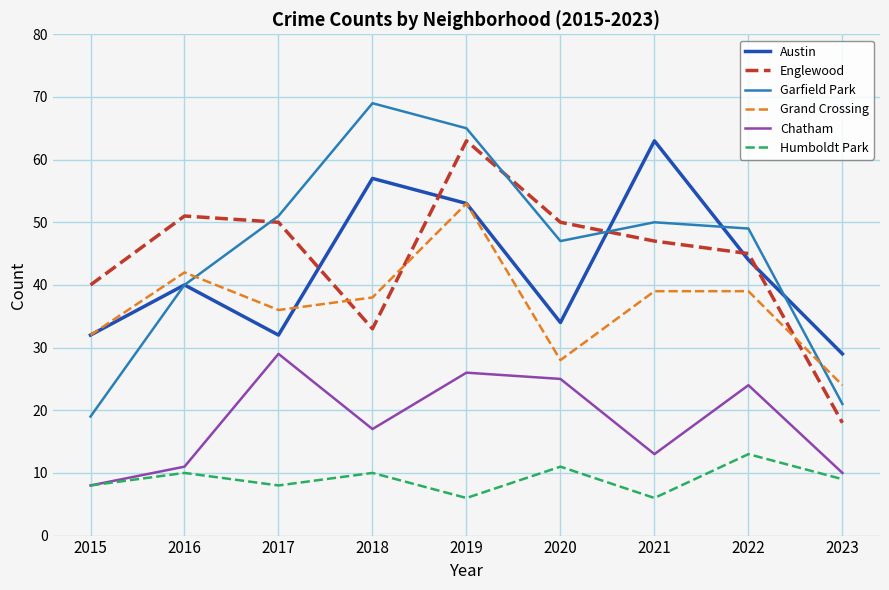

What is the sum of the Chatham values at 2018 and 2022?

41